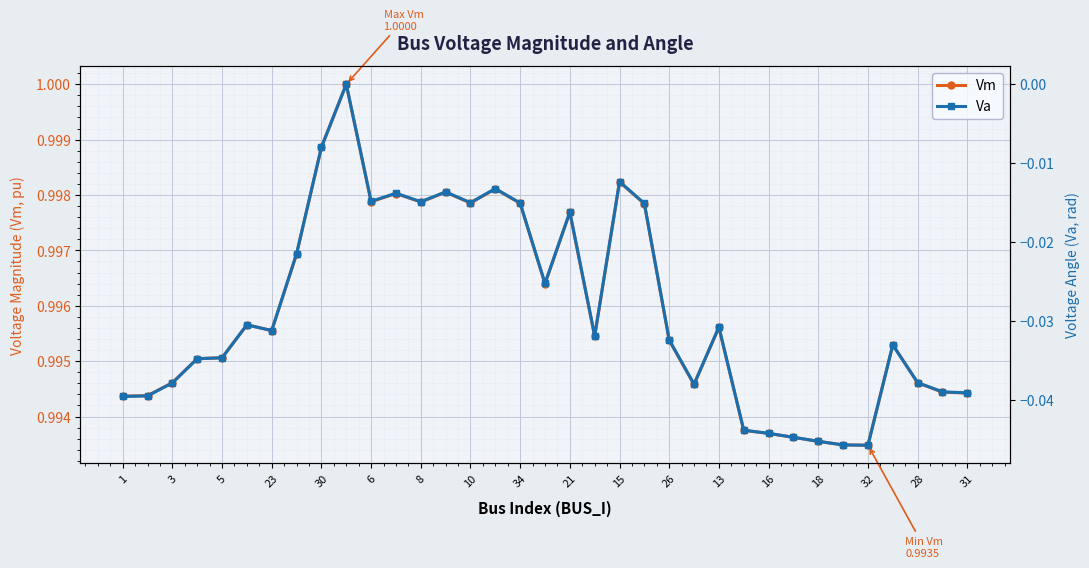

True or false: Va and Vm cross at least once.

False